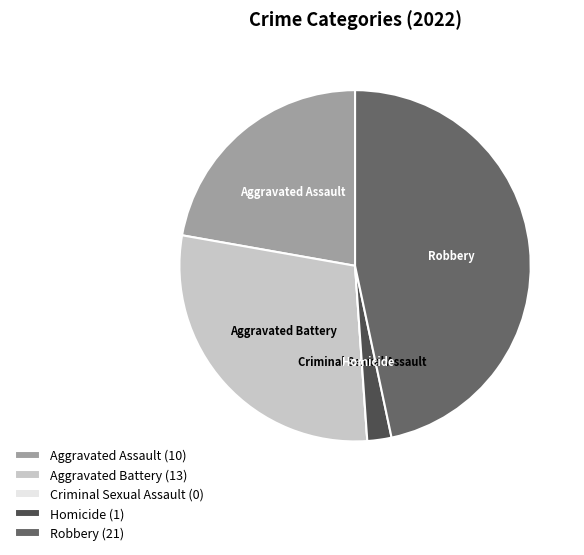

Is there any slice that represents more than half of the pie?

No